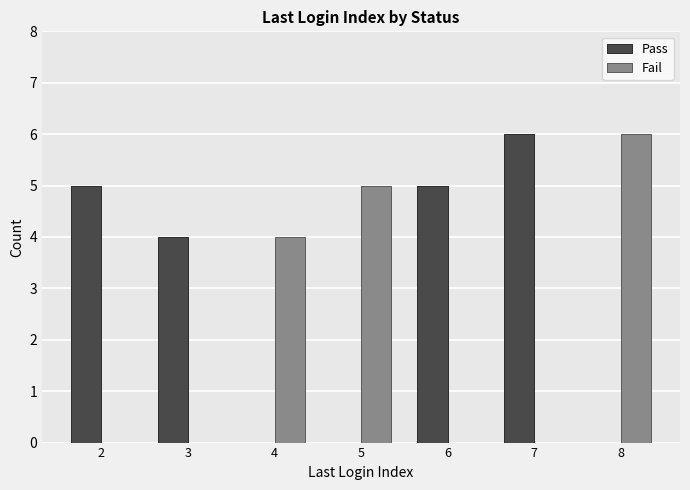

Between 4 and 6, which series saw the biggest shift?

Pass